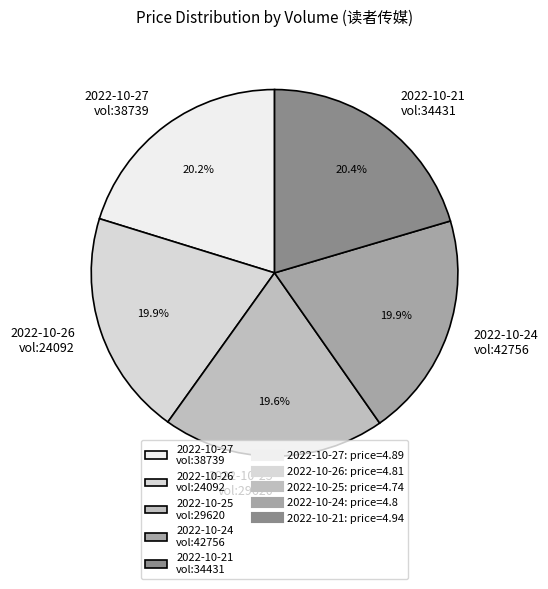

What portion of the pie excludes 2022-10-25 vol:29620?

80.4%